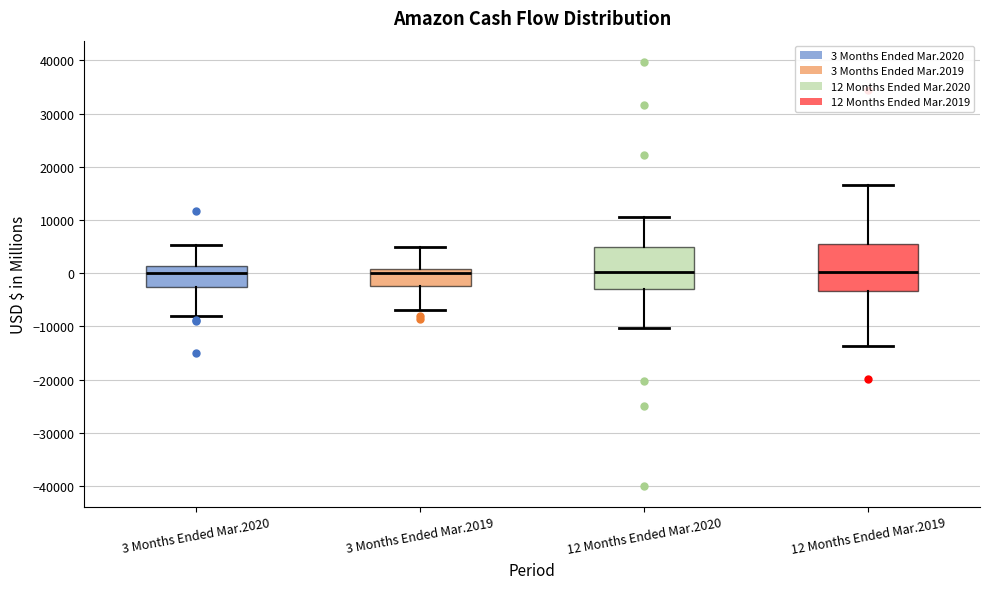

Where is the lower edge of the box for 12 Months Ended Mar.2019 on the y-axis? The values are not printed on the chart, so give them approximately, as read against the axis.

-3000